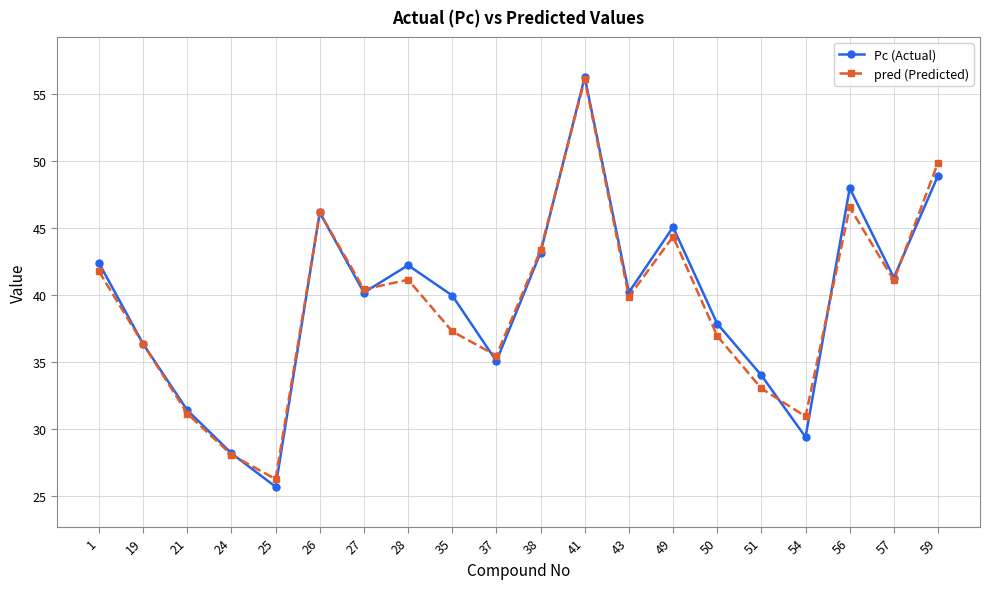

What is the total value across all series at 54?

60.3